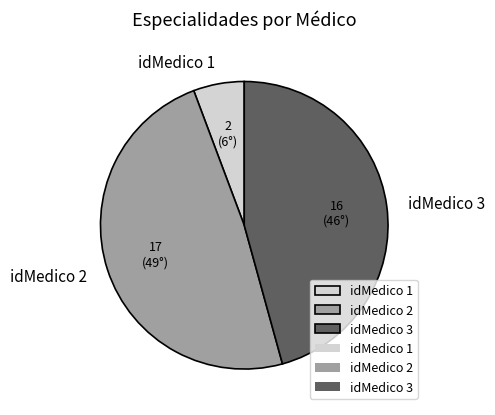

Which has a higher value, idMedico 2 or idMedico 1?

idMedico 2